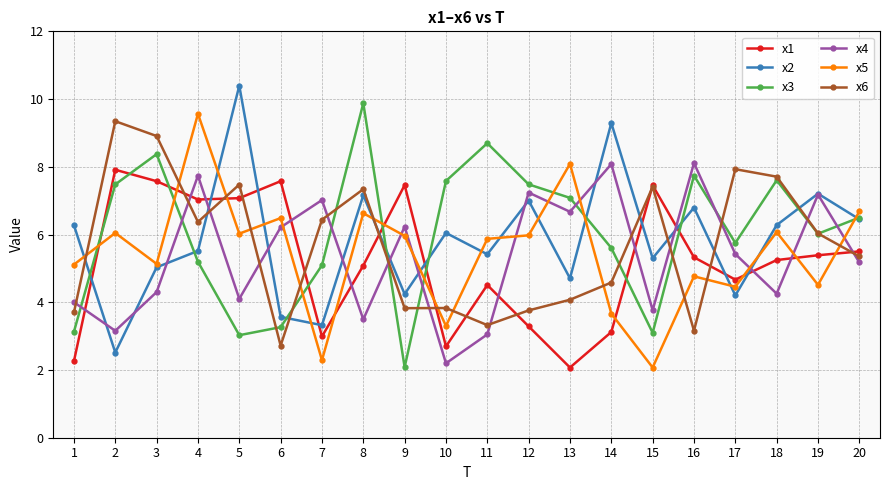

How many interior local valleys does the x2 series have?

7